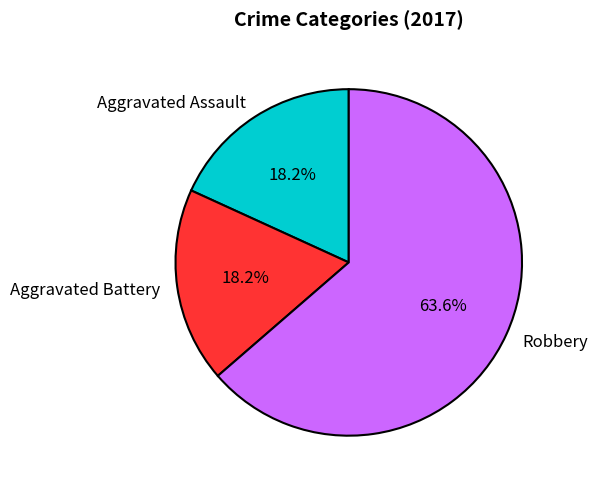

True or false: Robbery accounts for 74% of the total.

False